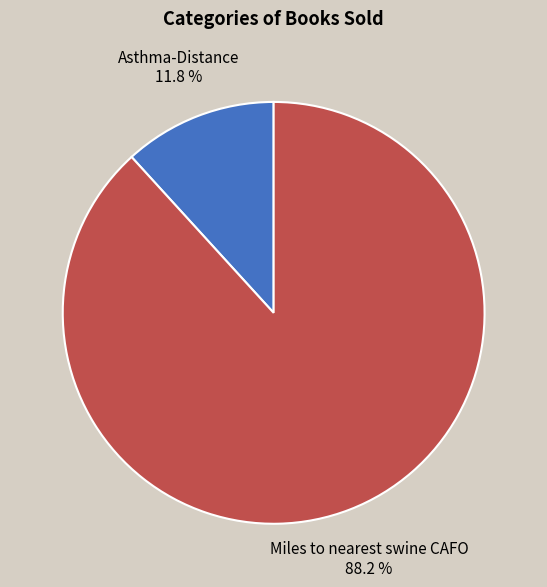

To the nearest percent, what percentage of the pie is Asthma-Distance?

12%